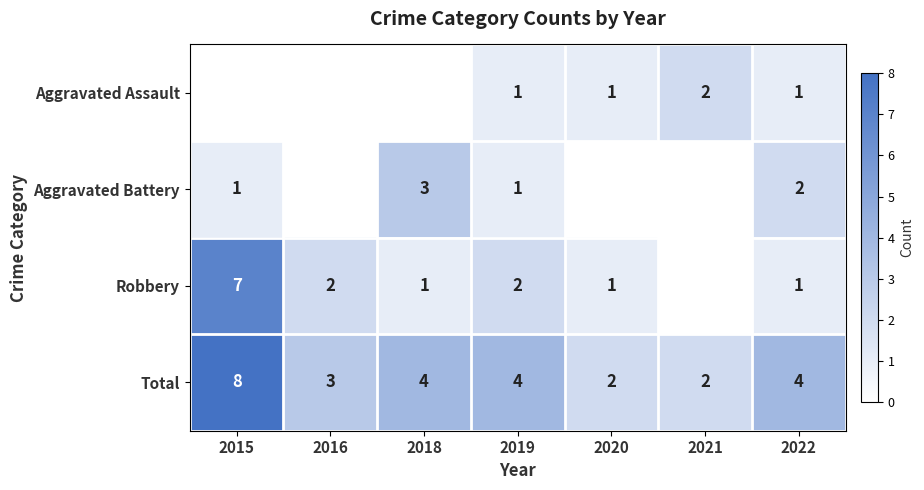

Is the value of Total at 2019 greater than the value of Aggravated Assault at 2021?

Yes